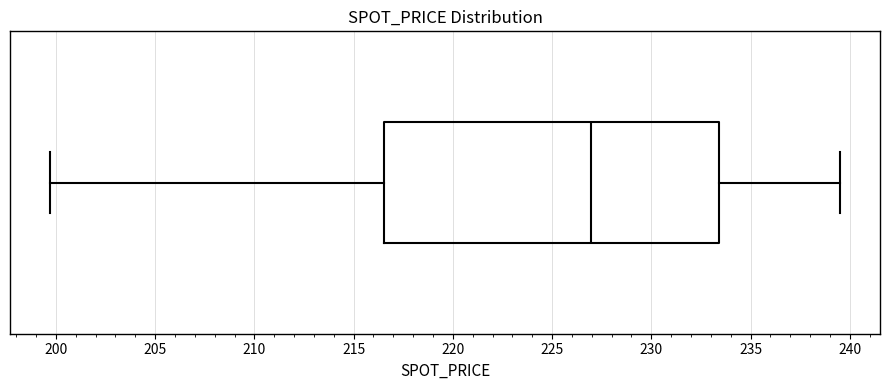

Read this box plot against the x-axis: the position of the median line, the range covered by the box, and the ends of both whiskers. The values are not printed on the chart, so give them approximately, as read against the axis.

median 227.0, box 216.5 to 233.5, whiskers 199.5 to 239.5